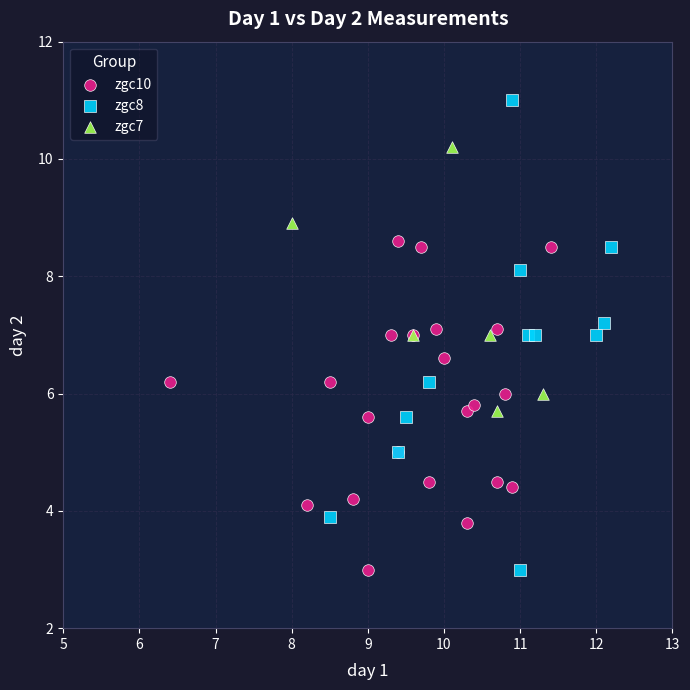

What are all the series names shown in the legend?

zgc10, zgc8, zgc7